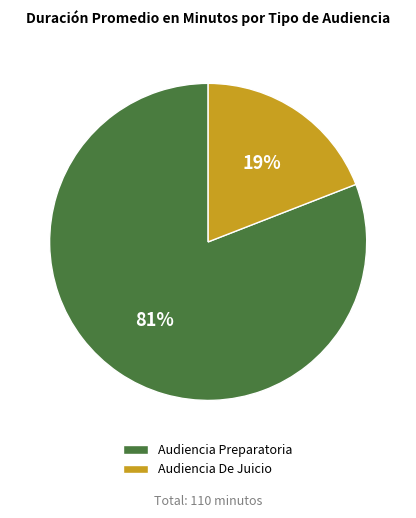

Which has a higher value, Audiencia Preparatoria or Audiencia De Juicio?

Audiencia Preparatoria